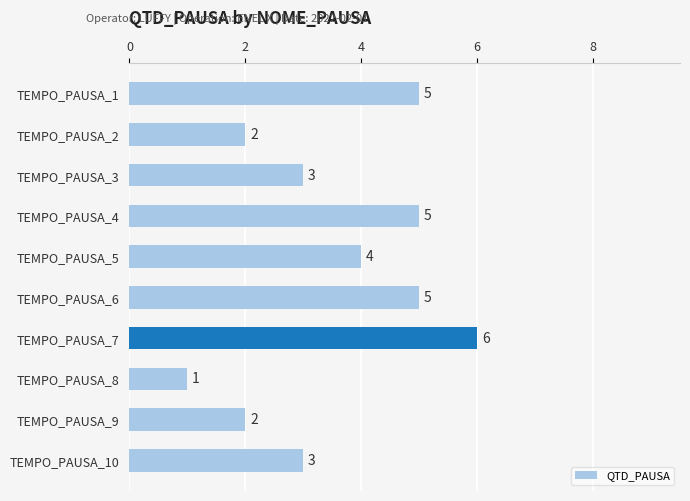

Count the values in the range 2 to 5.

8